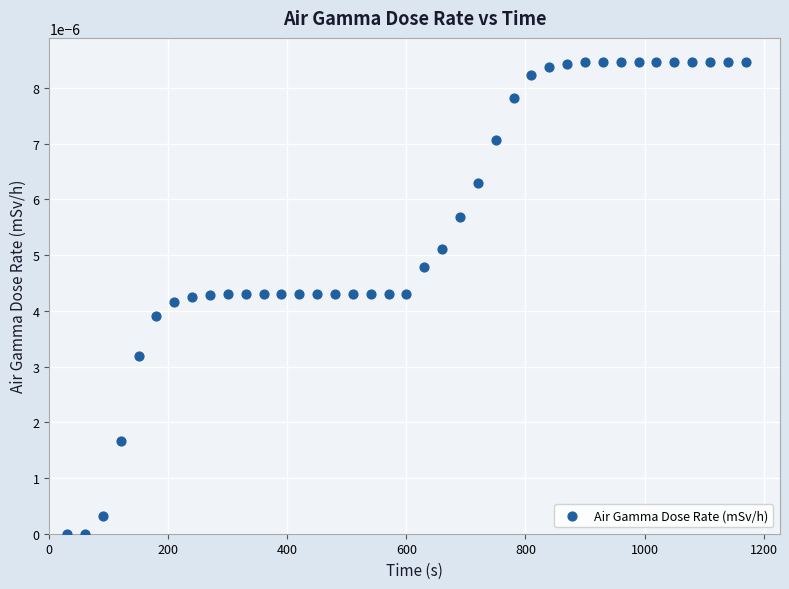

What is the range of X values (max minus min)?

1140.0